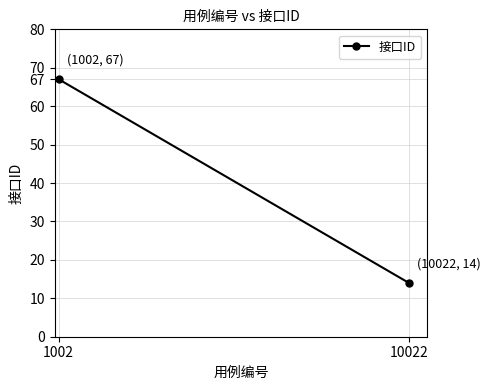

Rank the categories by value from highest to lowest.

1002, 10022